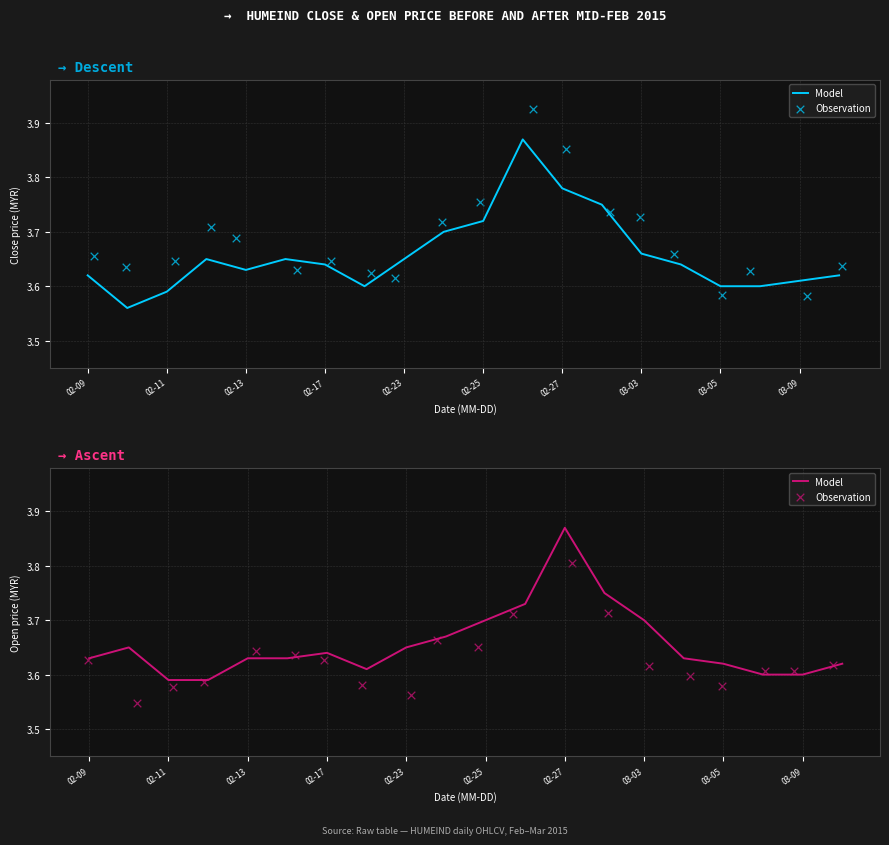

Which series has the largest total across all categories?

Model